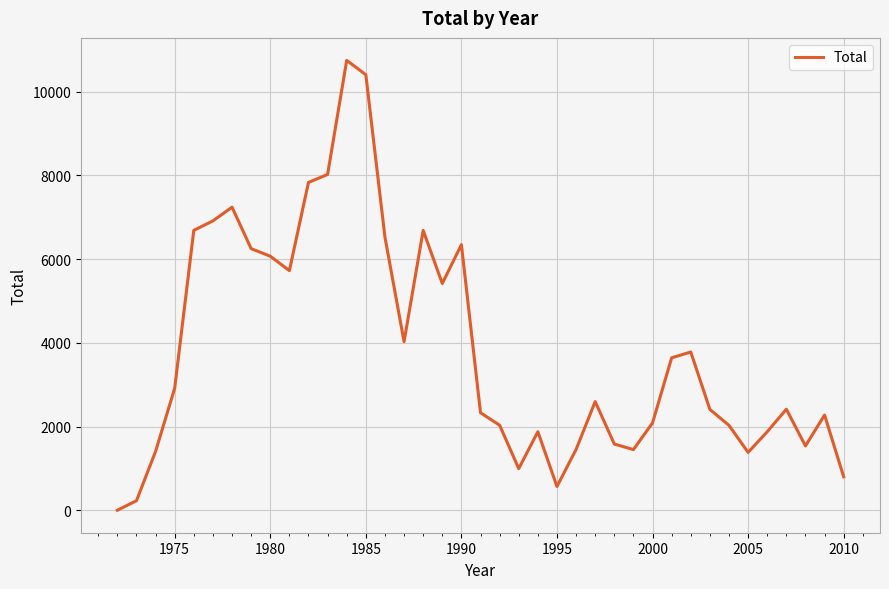

What is the greatest value displayed?

10750